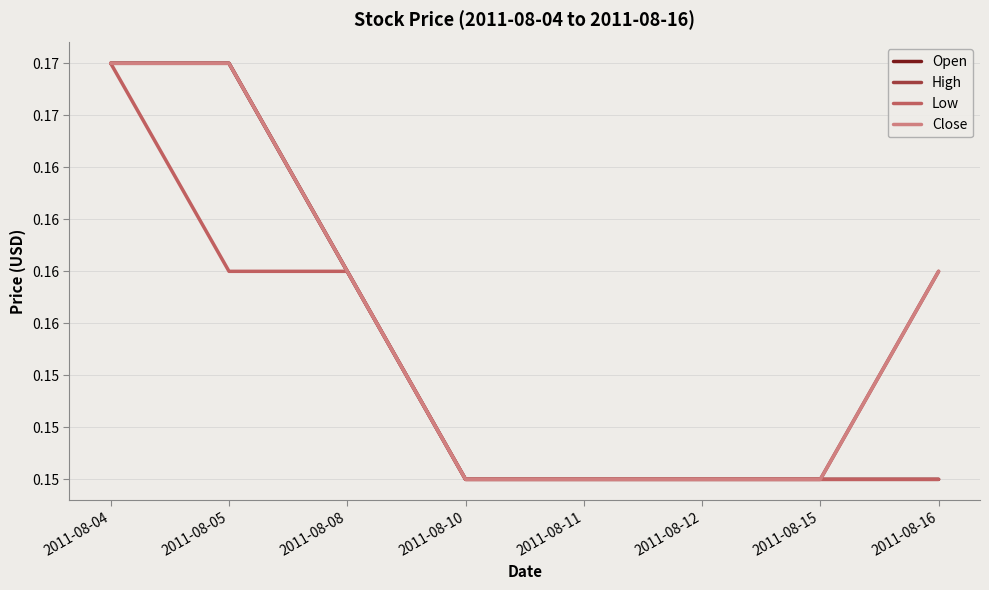

Does the chart have visible grid lines?

Yes